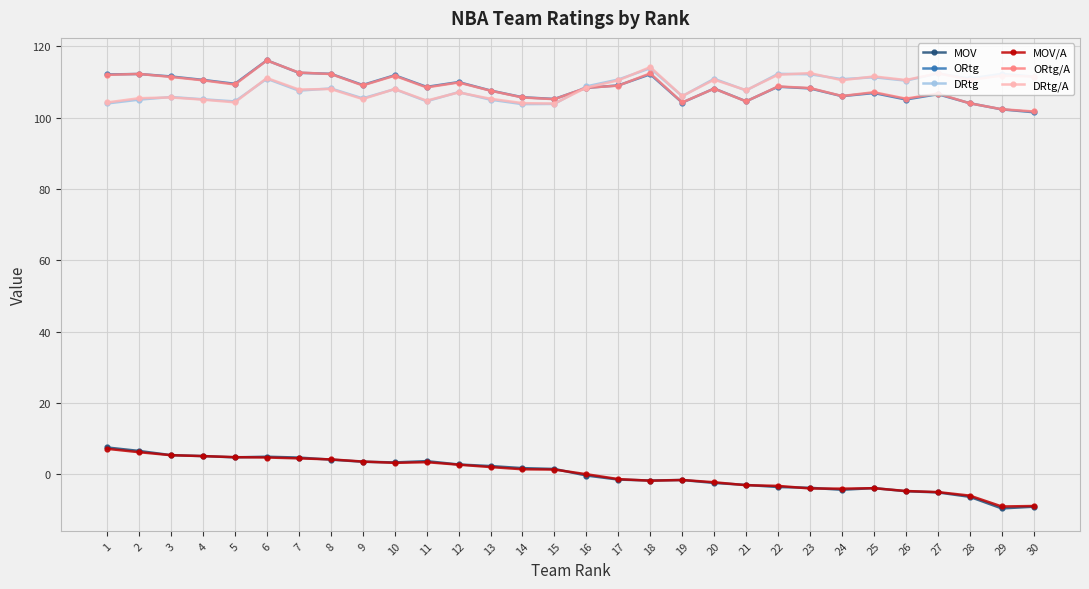

True or false: DRtg has more than 1 interior local peaks.

True